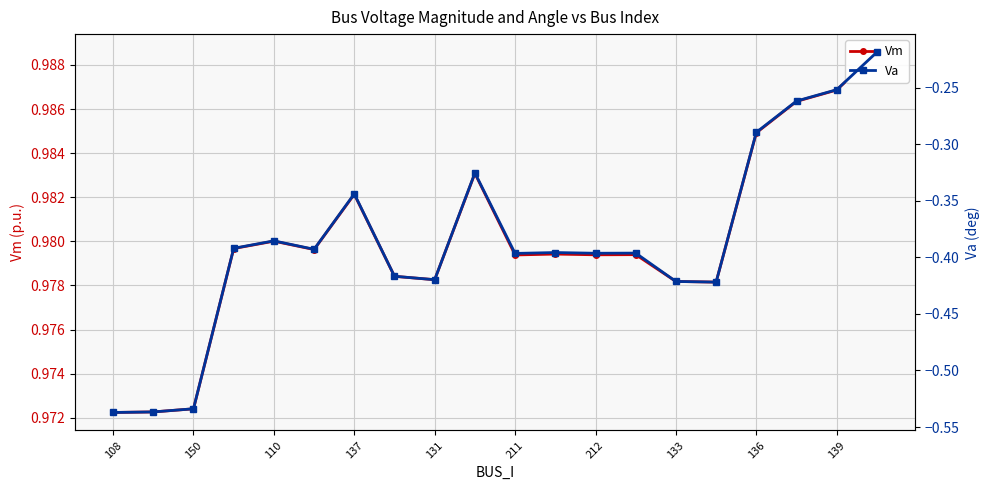

Which series changed the most between 150 and 212?

Va